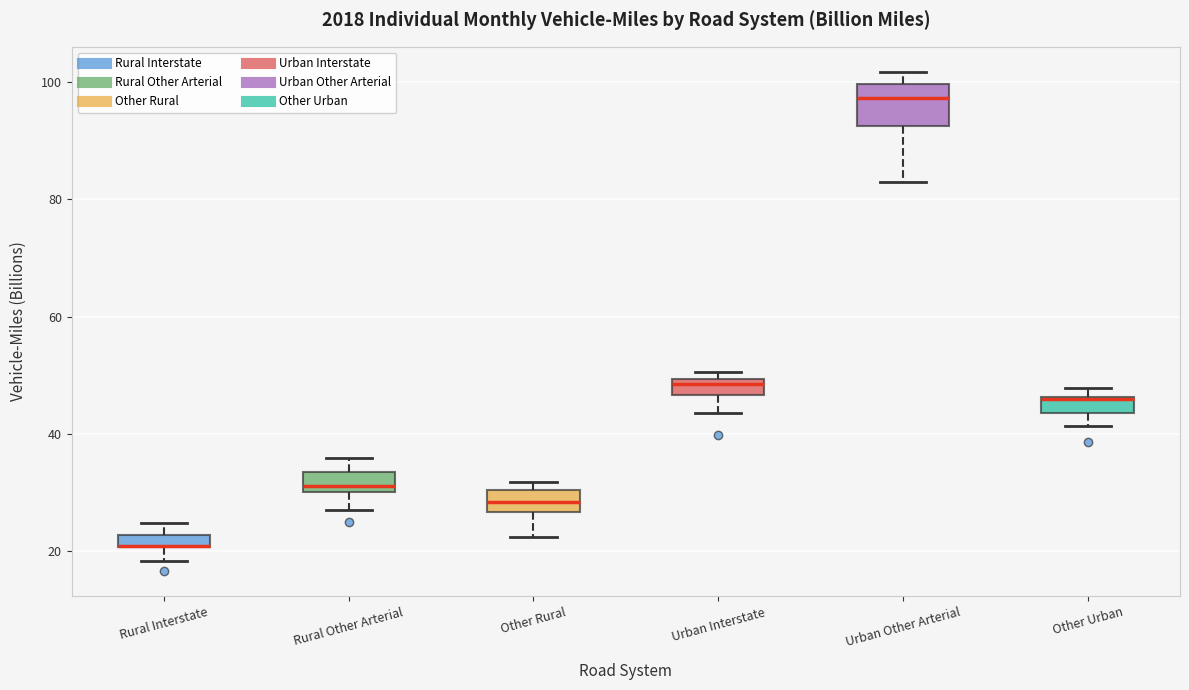

Where is the upper edge of the box for Rural Interstate on the y-axis? The values are not printed on the chart, so give them approximately, as read against the axis.

22